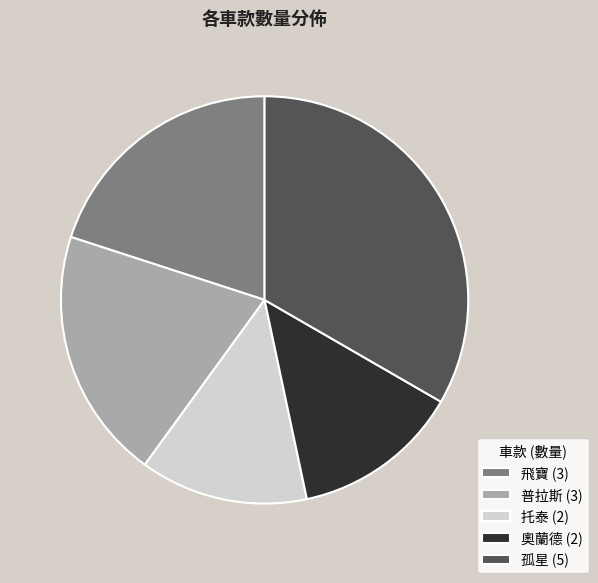

Between 飛寶 and 孤星, which is larger?

孤星